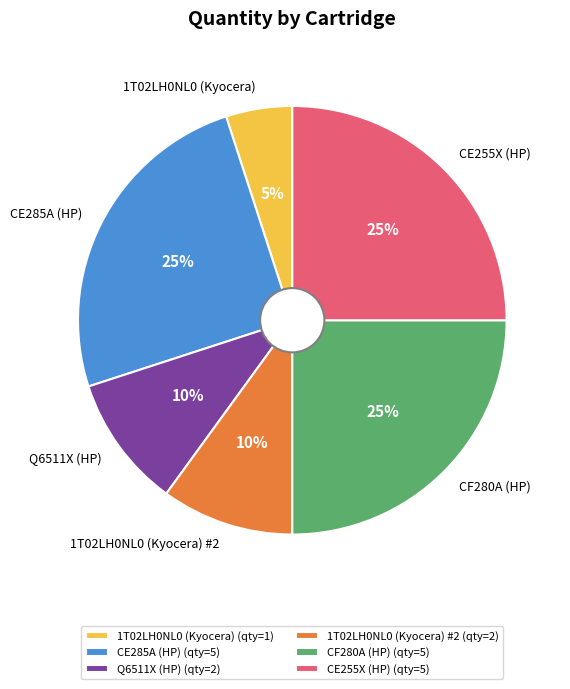

Is 1T02LH0NL0 (Kyocera) #2 the majority of the pie?

No